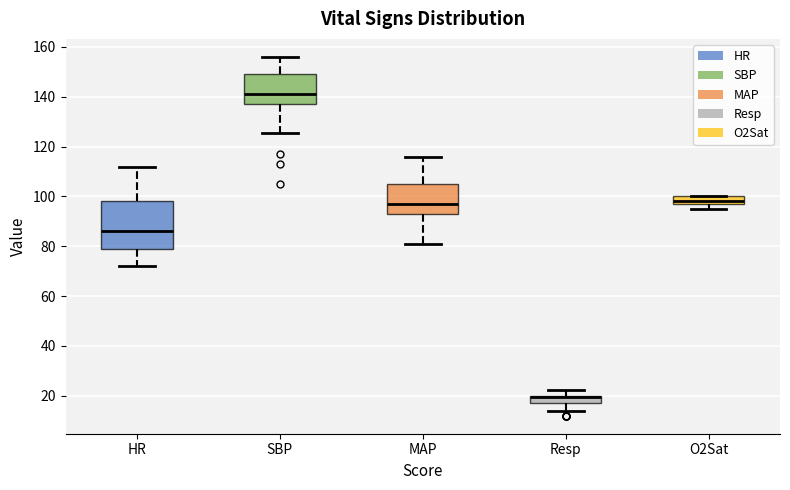

Where is the lower edge of the box for O2Sat on the y-axis? The values are not printed on the chart, so give them approximately, as read against the axis.

98